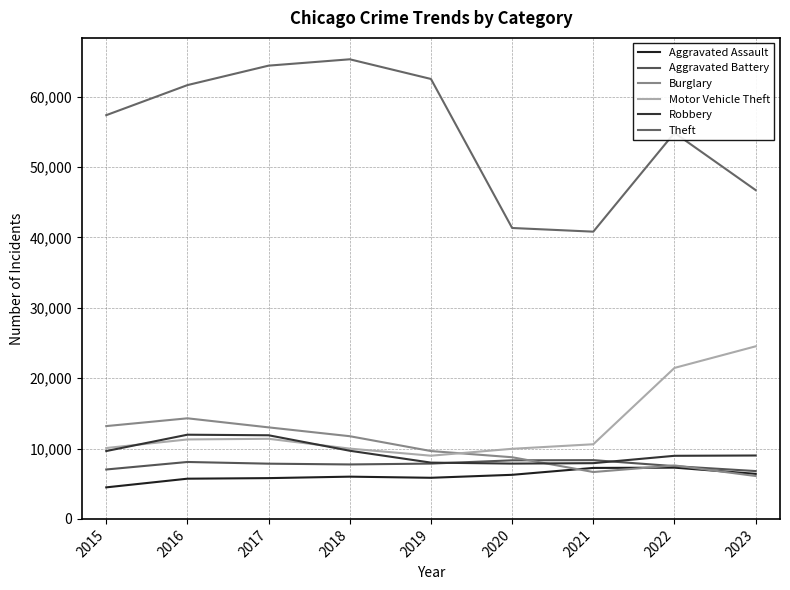

Where does the Aggravated Battery series first go above 7845?

2016